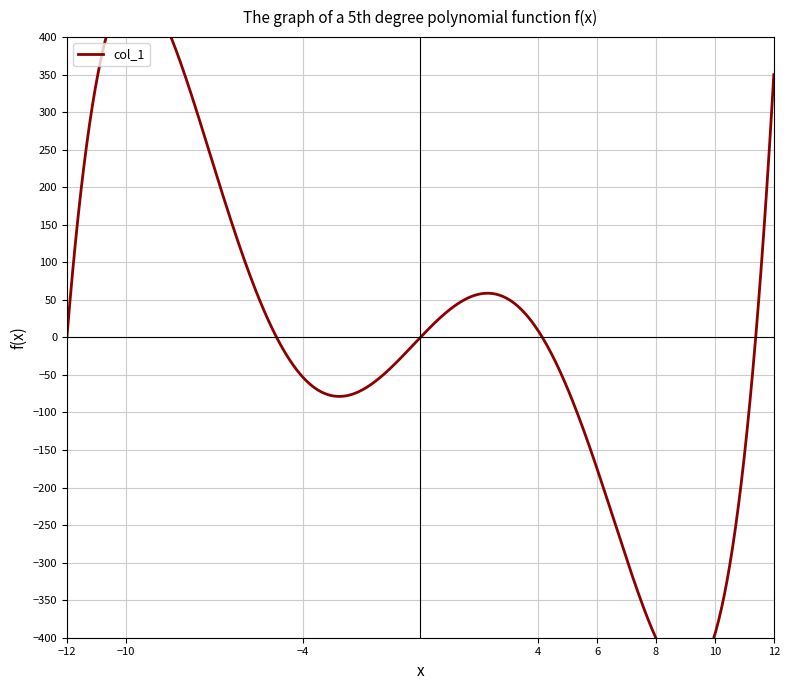

How many positive values are there?

7